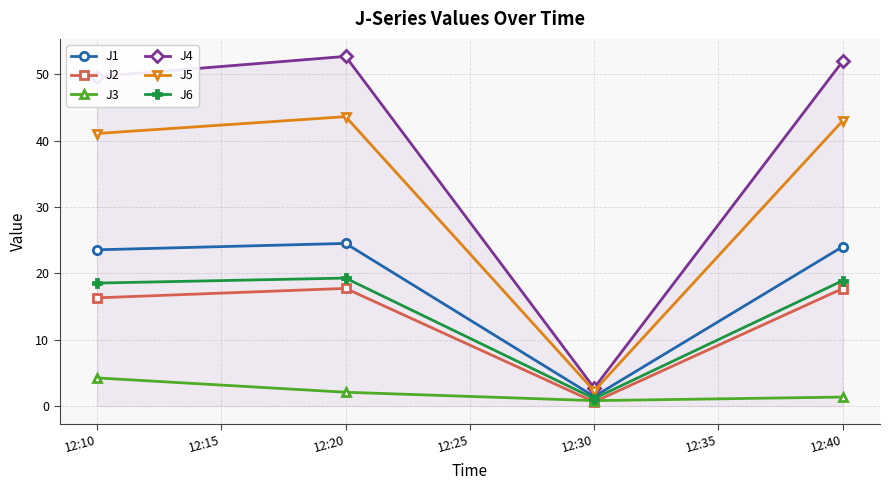

At 12:20, list the series in order from smallest to largest.

J3, J2, J6, J1, J5, J4